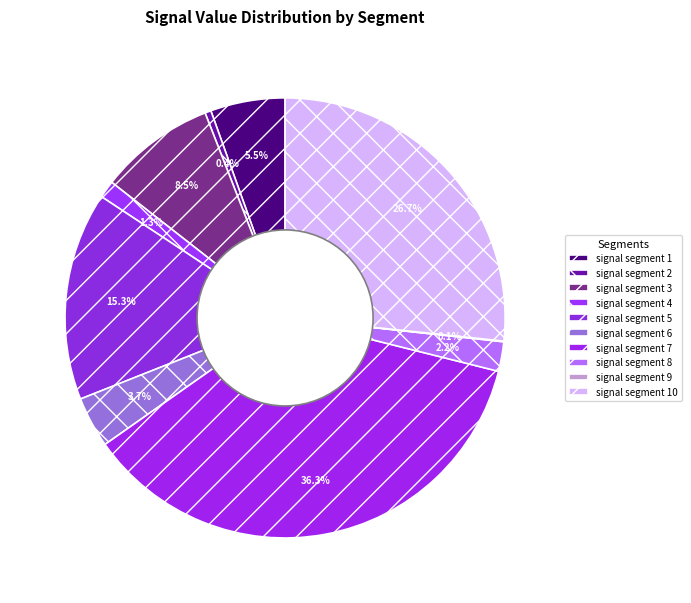

Rank the categories by value from highest to lowest.

signal segment 7, signal segment 10, signal segment 5, signal segment 3, signal segment 1, signal segment 6, signal segment 8, signal segment 4, signal segment 2, signal segment 9